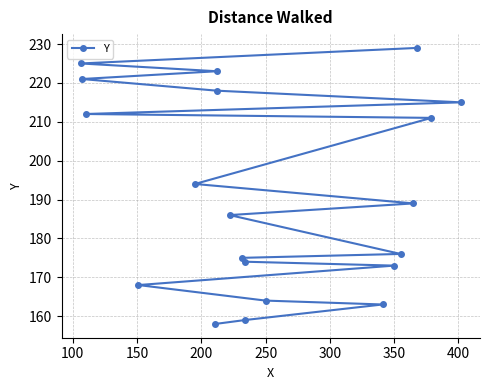

True or false: the data shows 103 at 16.

False